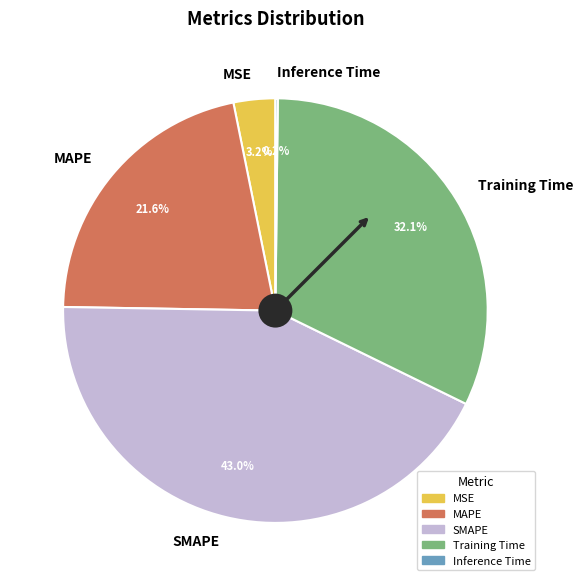

Is there a majority slice in this chart?

No